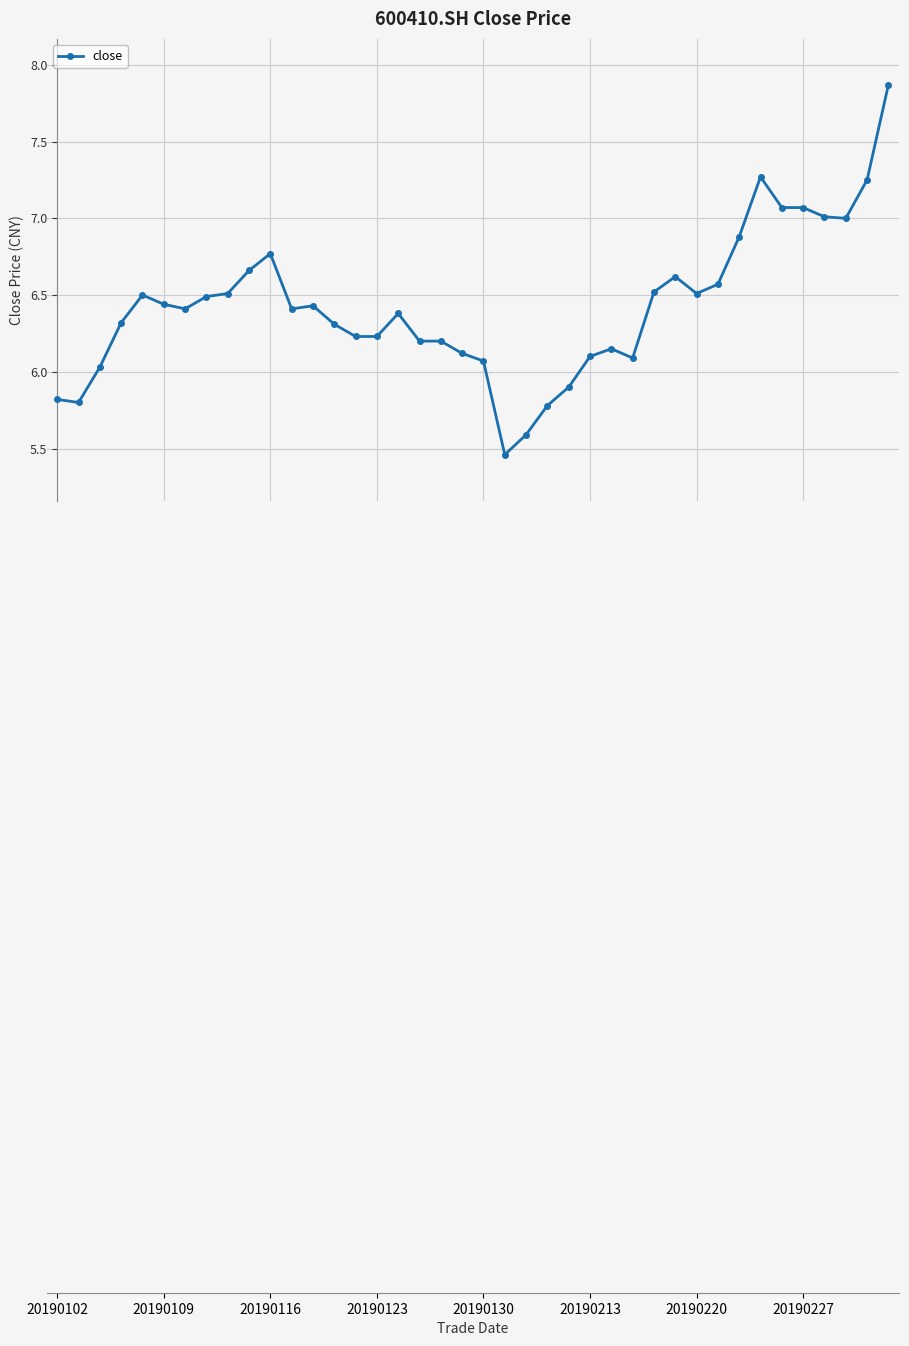

What is the maximum value shown in the chart?

7.9